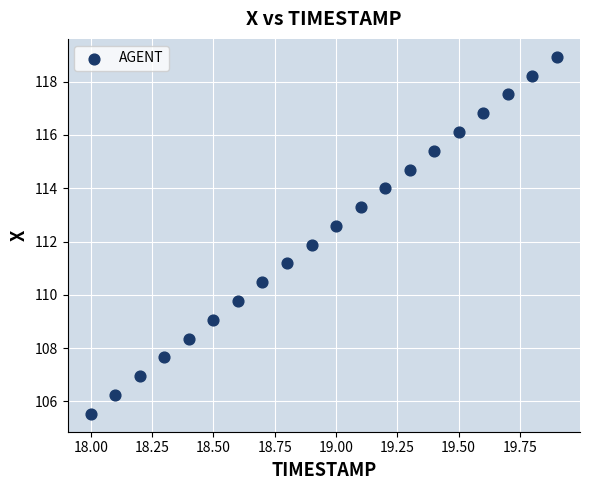

What is the range of Y values (max minus min)?

13.4